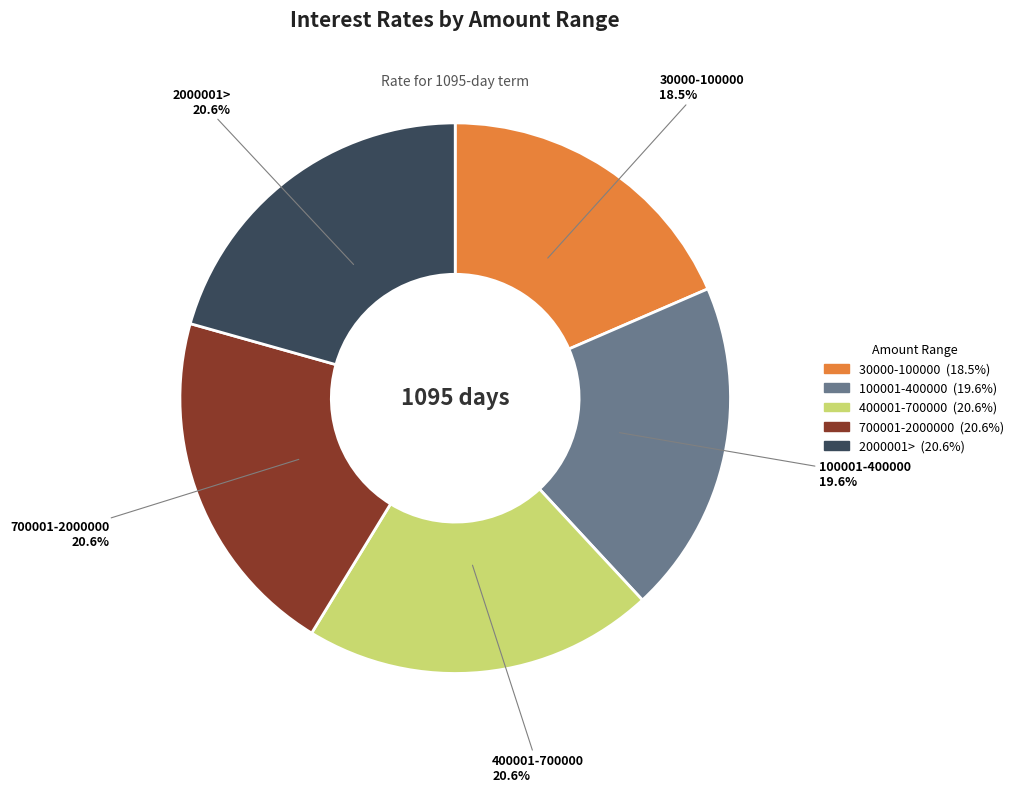

Combined, do 100001-400000 and 700001-2000000 account for over 50%?

No